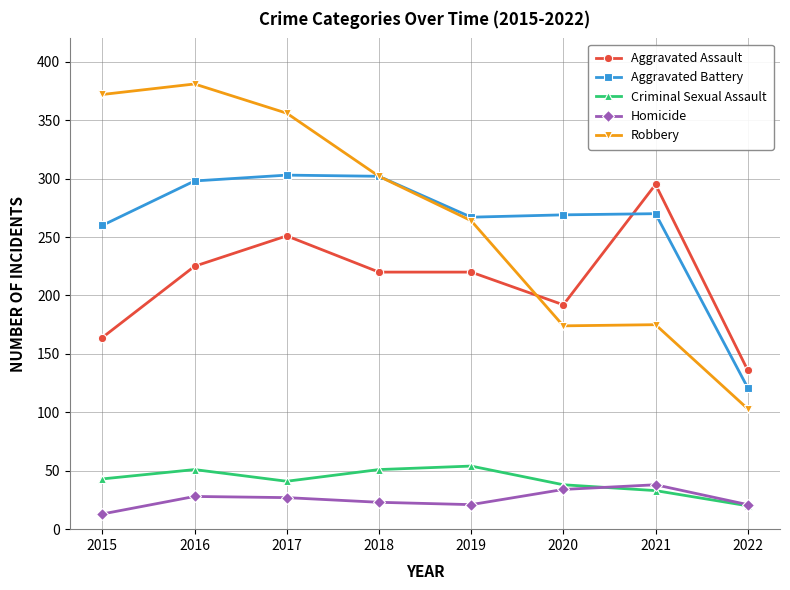

What is the greatest value displayed?

381